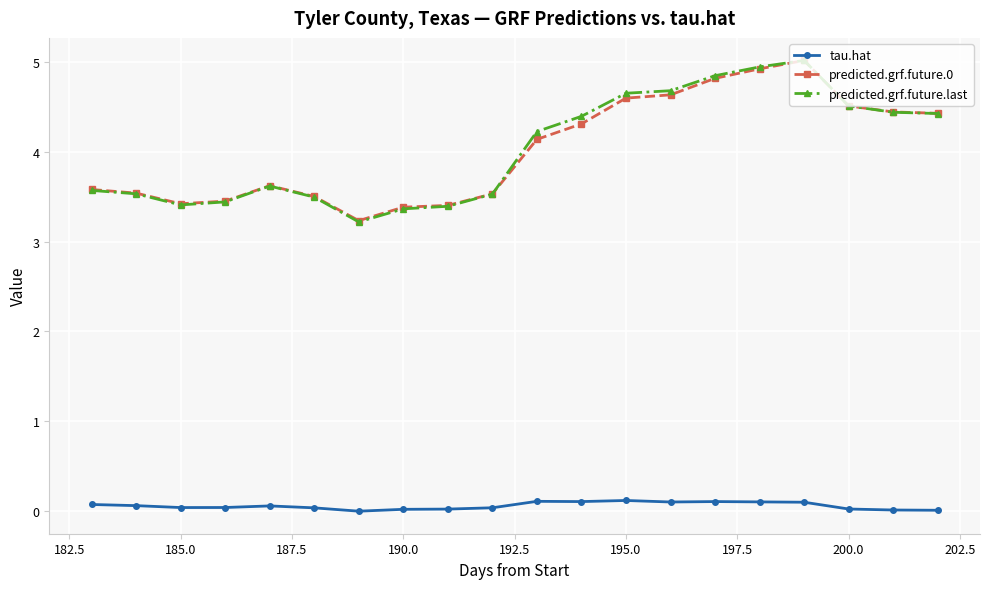

What are all the series names shown in the legend?

tau.hat, predicted.grf.future.0, predicted.grf.future.last